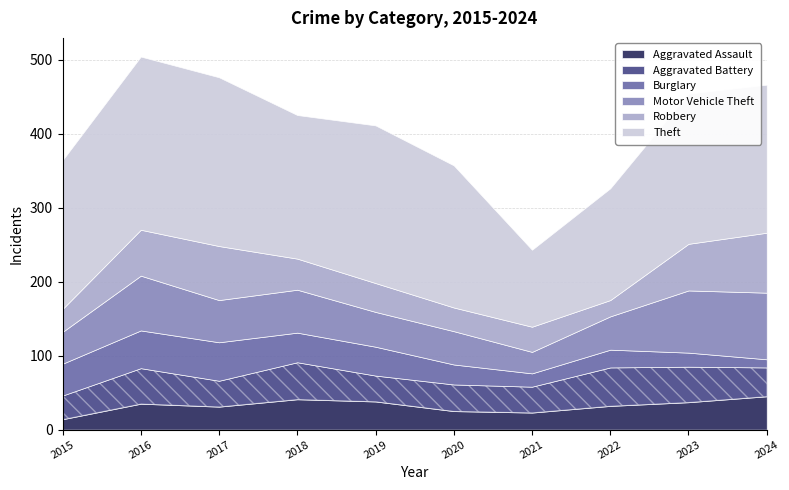

Reading left to right, extract all data points from this chart.

Aggravated Assault: 2015=14	2016=35	2017=31	2018=41	2019=38	2020=25	2021=23	2022=32	2023=37	2024=45
Aggravated Battery: 2015=32	2016=48	2017=35	2018=50	2019=35	2020=36	2021=35	2022=52	2023=48	2024=39
Burglary: 2015=43	2016=51	2017=52	2018=40	2019=39	2020=27	2021=18	2022=24	2023=19	2024=11
Motor Vehicle Theft: 2015=43	2016=74	2017=57	2018=58	2019=47	2020=45	2021=29	2022=45	2023=84	2024=90
Robbery: 2015=31	2016=62	2017=73	2018=42	2019=39	2020=32	2021=34	2022=22	2023=63	2024=81
Theft: 2015=201	2016=234	2017=228	2018=194	2019=213	2020=192	2021=104	2022=151	2023=203	2024=200